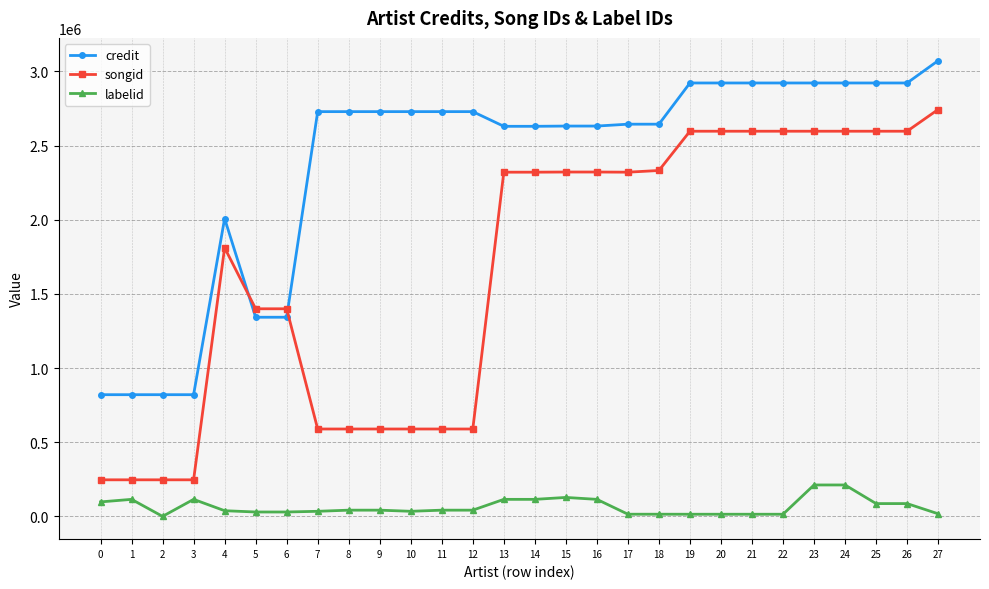

What is the value of the songid point at the 8th from the left?

589135